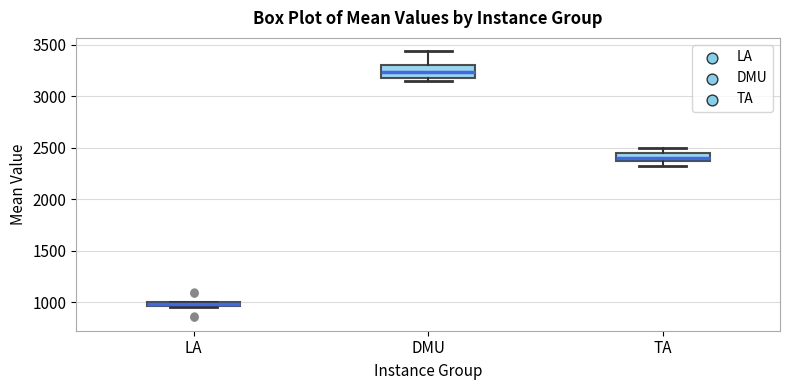

Which box's median line is the highest?

DMU